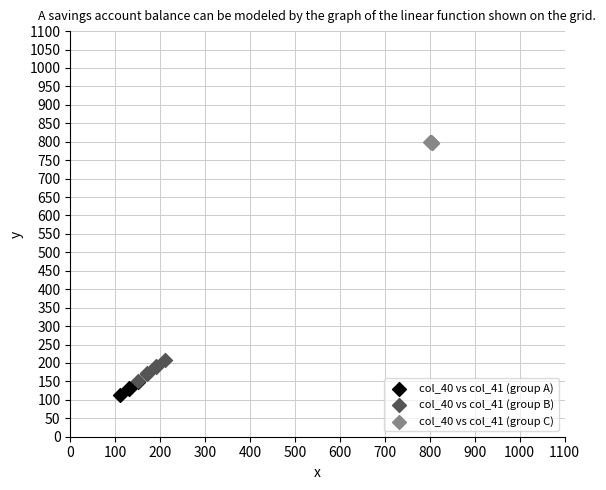

Which series reaches the maximum Y coordinate?

col_40 vs col_41 (group C)